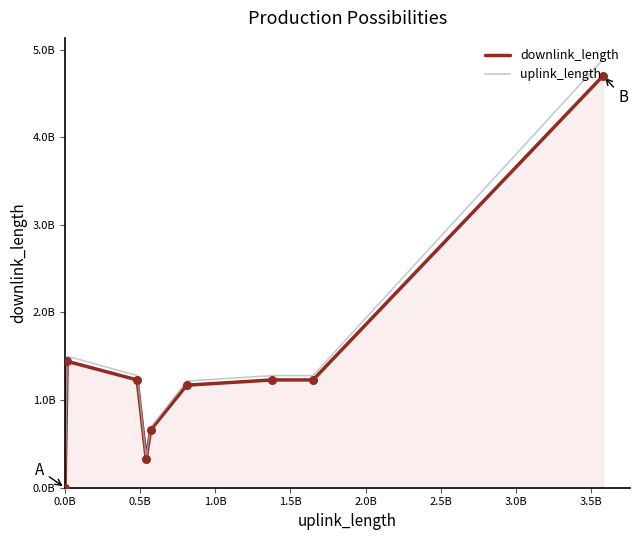

Does the chart have visible grid lines?

No